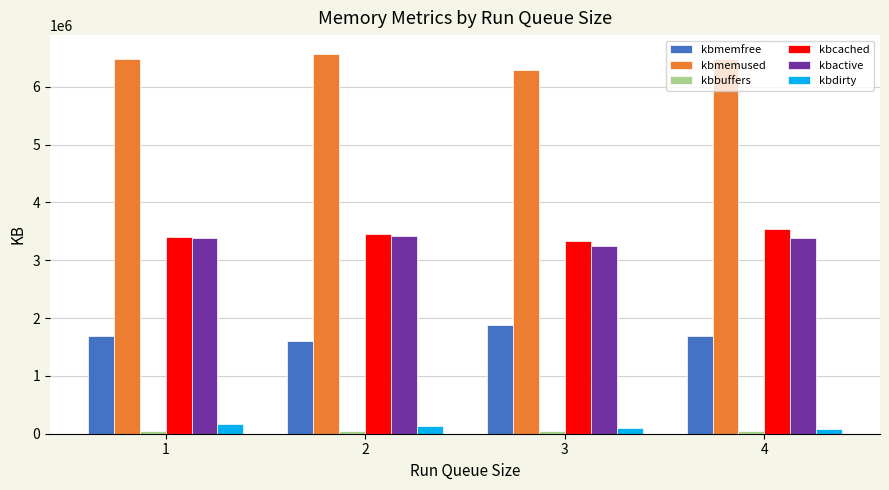

How many categories are shown in the chart?

4